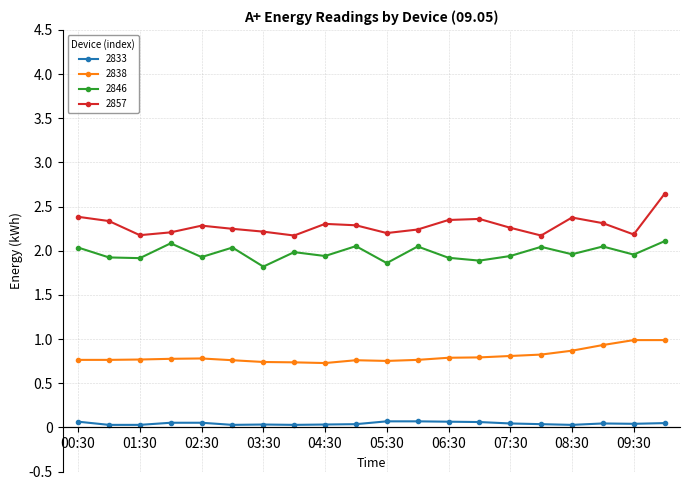

Which series has the largest total across all categories?

2857